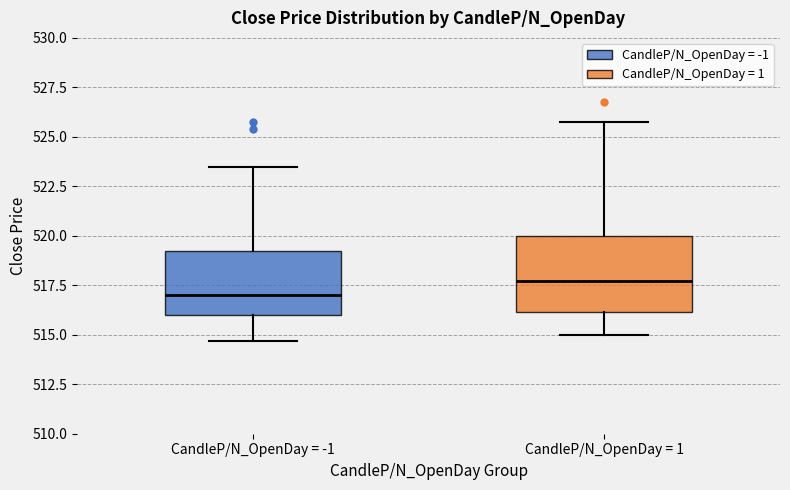

Which box is the tallest, from its lower edge to its upper edge?

CandleP/N_OpenDay = 1